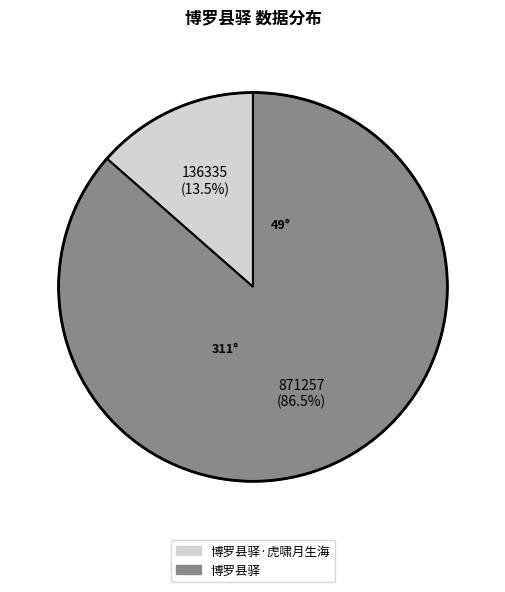

Approximately how many times larger is the value at 博罗县驿·虎啸月生海 compared to 博罗县驿?

0.2